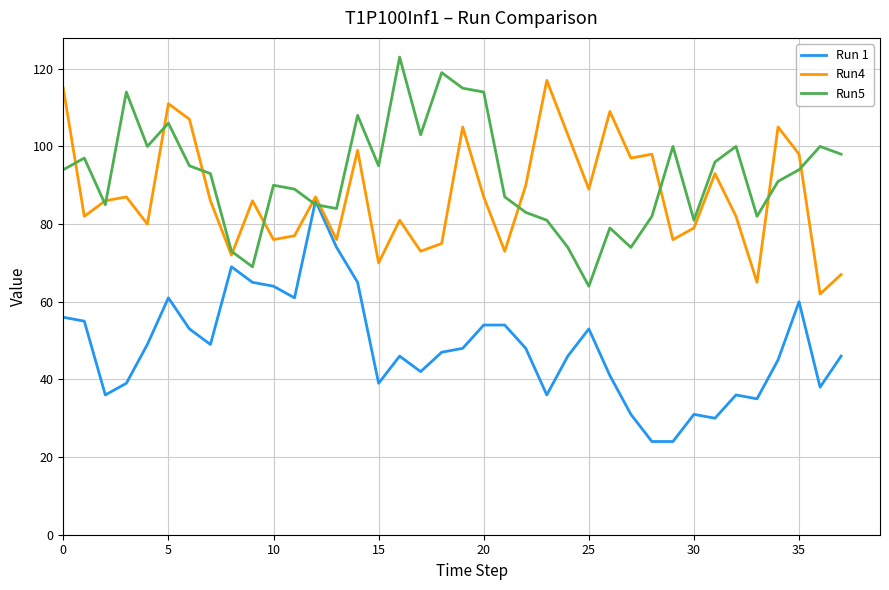

What is the minimum value shown in the chart?

24